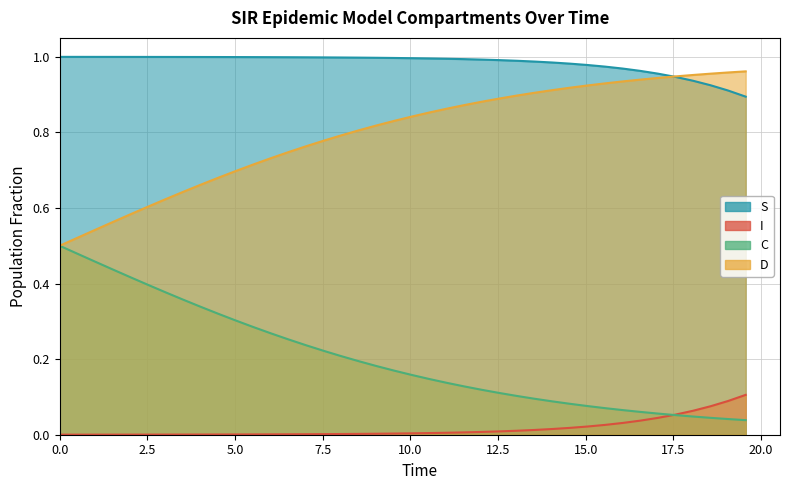

Which series has the largest total across all categories?

S